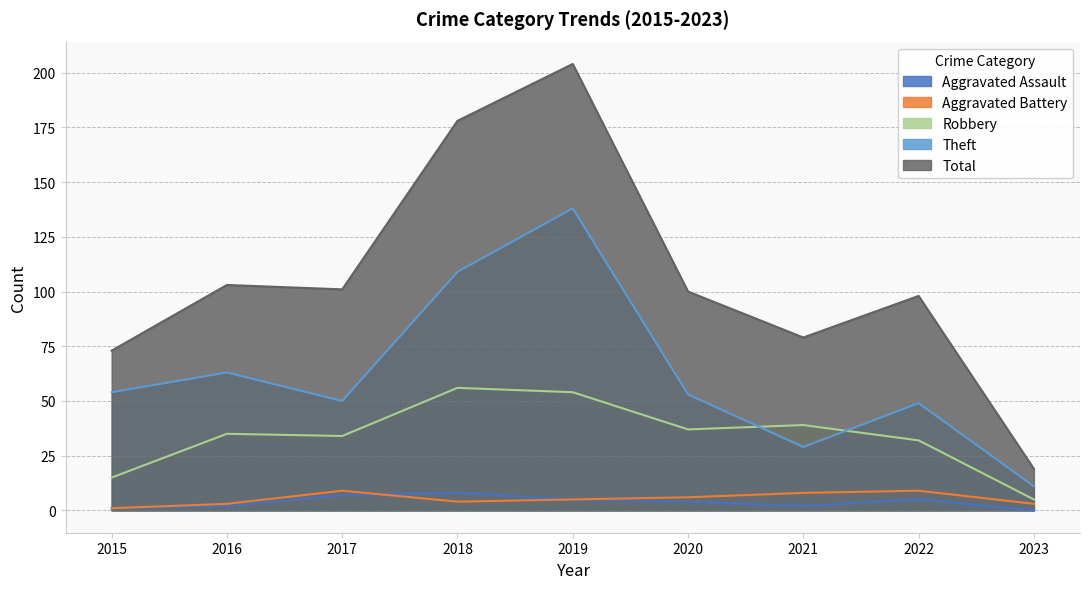

Between 2018 and 2019, which series saw the biggest shift?

Theft